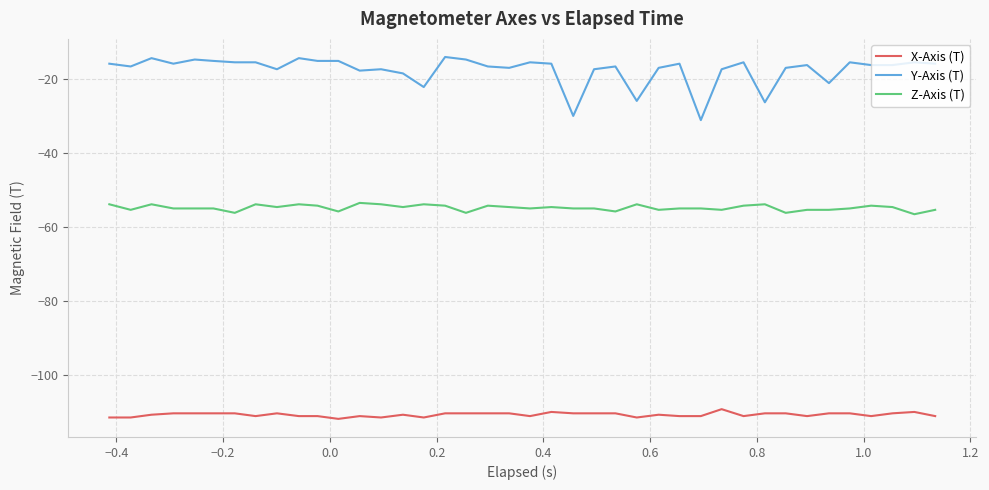

How many lines are shown in the chart?

3